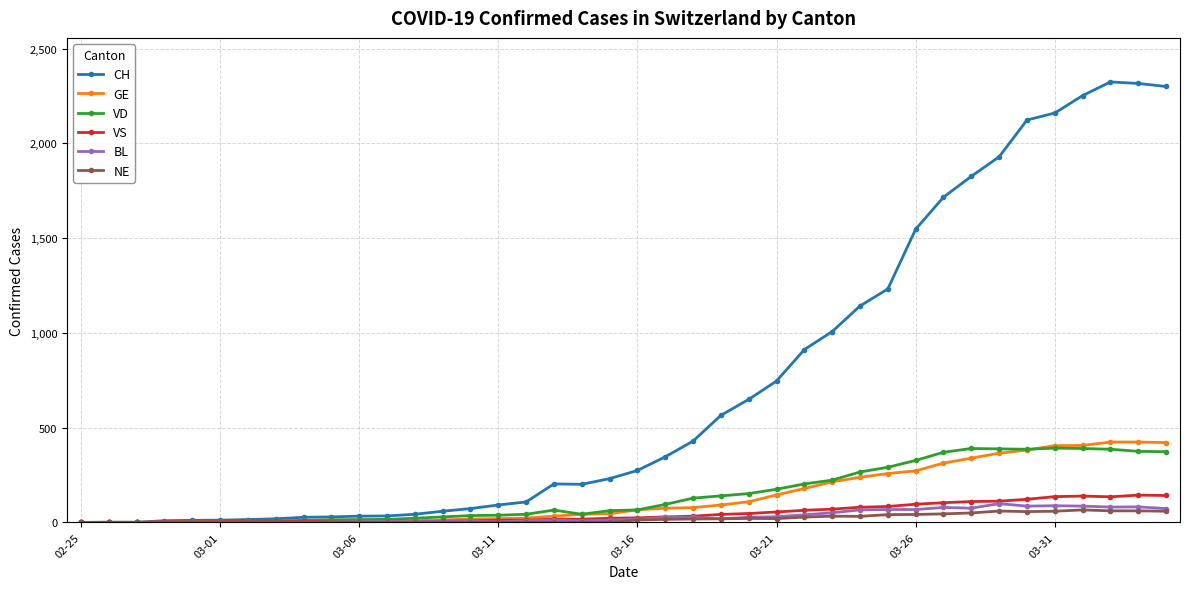

Which series has the largest total across all categories?

CH